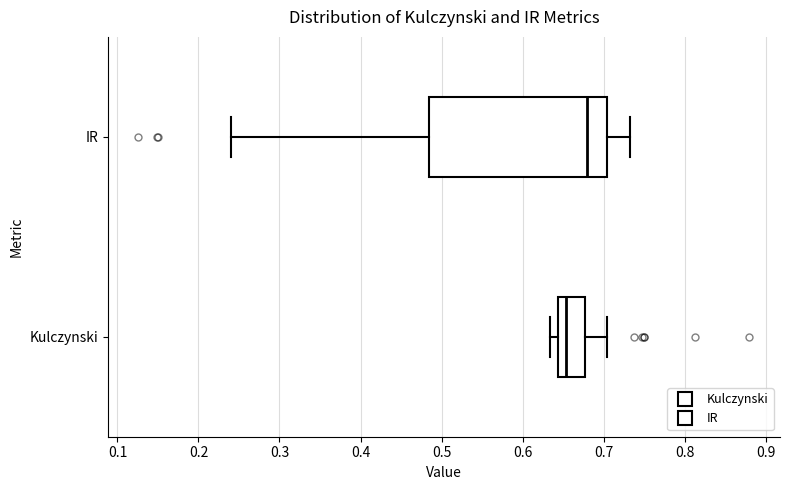

Which box has the furthest to the right median line?

IR